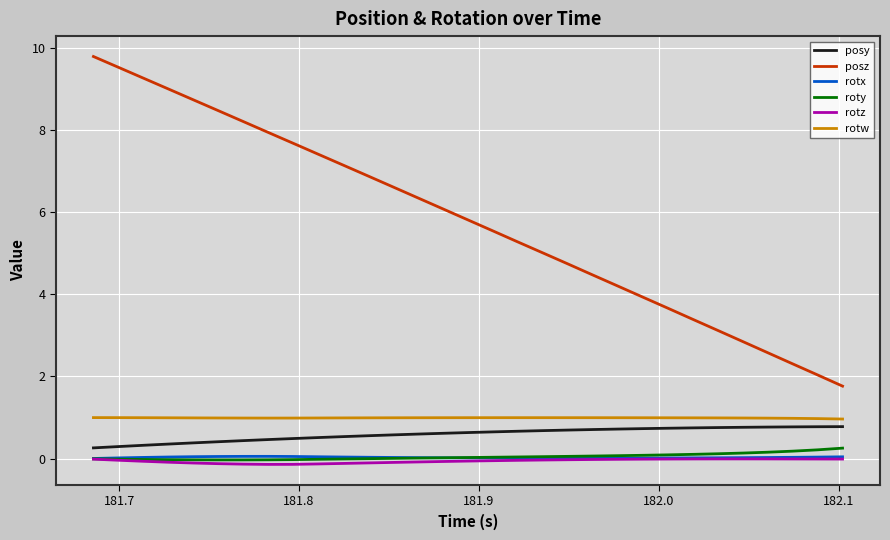

What is the average value of the rotz series?

-0.1